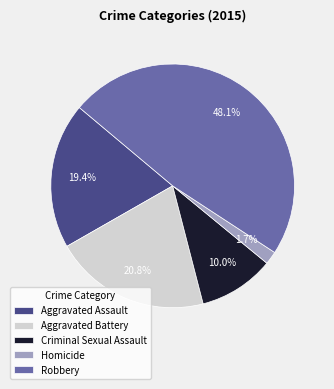

How many segments does this pie chart have?

5